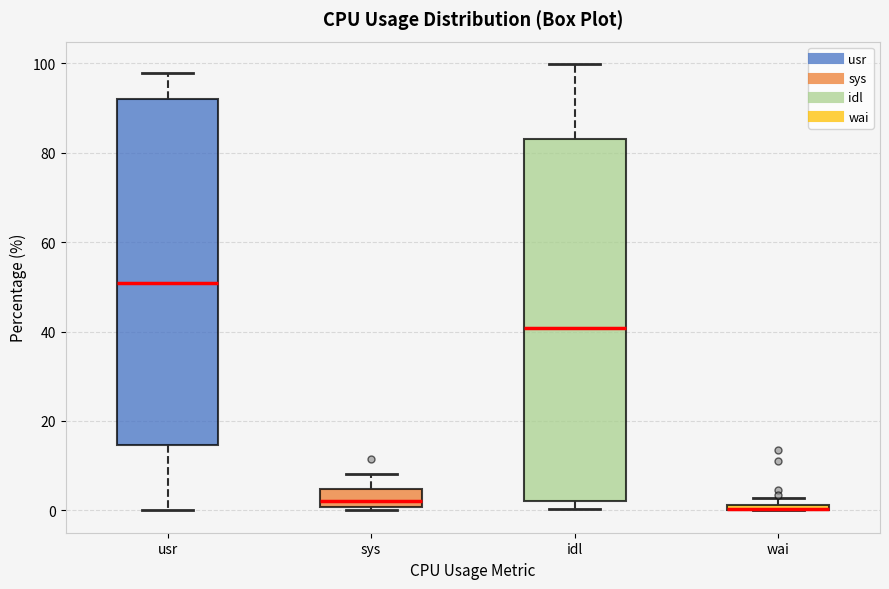

Where is the lower edge of the box for wai on the y-axis? The values are not printed on the chart, so give them approximately, as read against the axis.

0